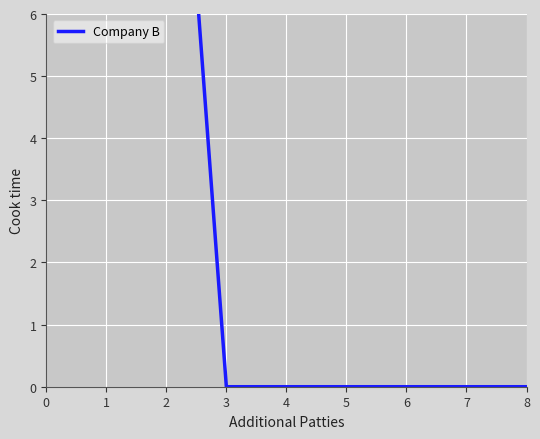

Reading right to left, list all the values displayed in this chart.

0	0	0	0	0	0	0	0	13	12